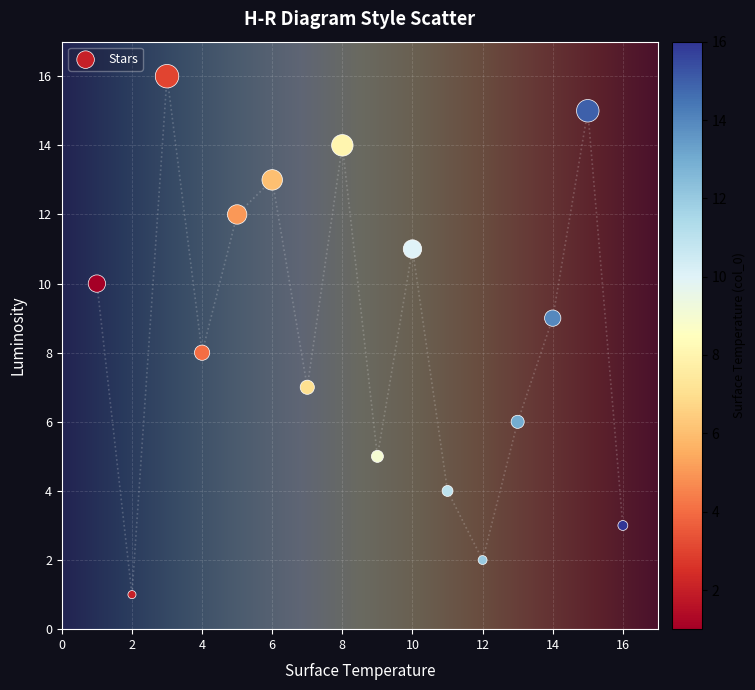

What is the range of X values (max minus min)?

15